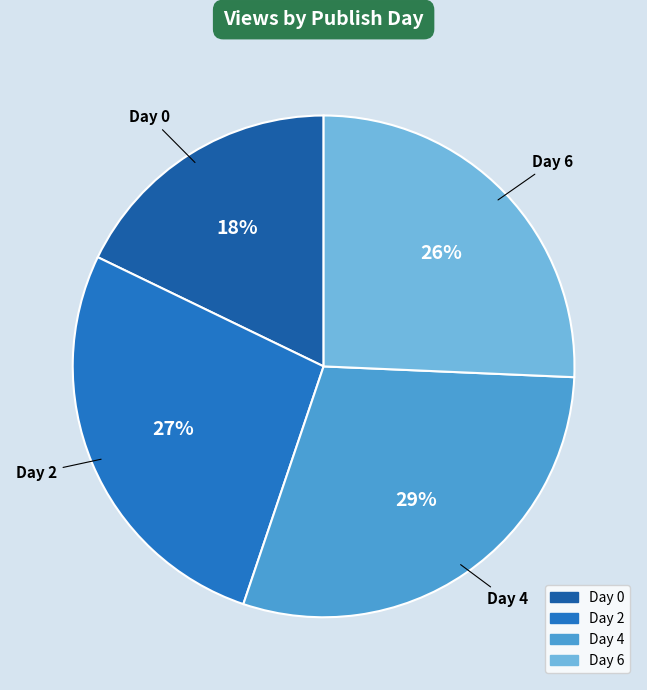

Count the number of slices in the pie.

4